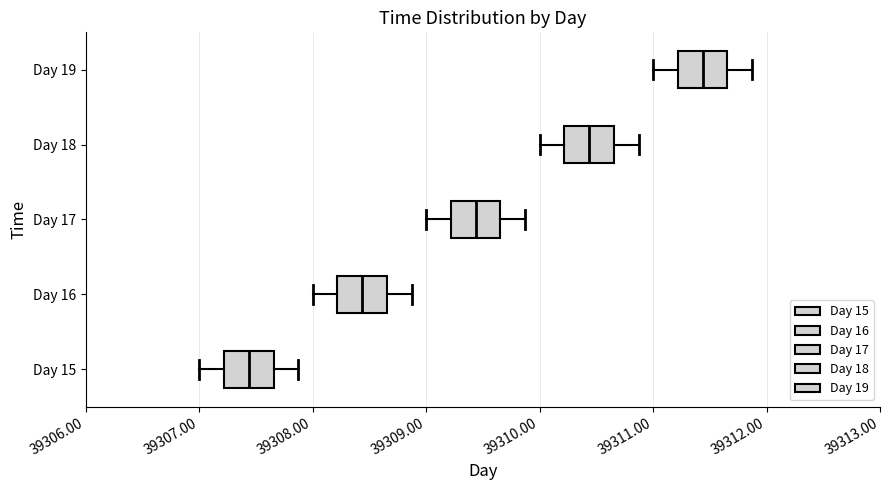

Which box's median line is the furthest to the left?

Day 15